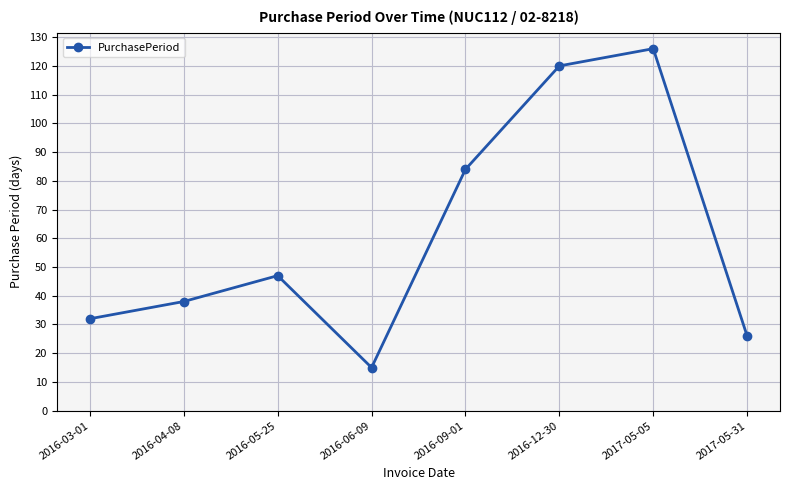

True or false: the data has more than 2 interior local peaks.

False